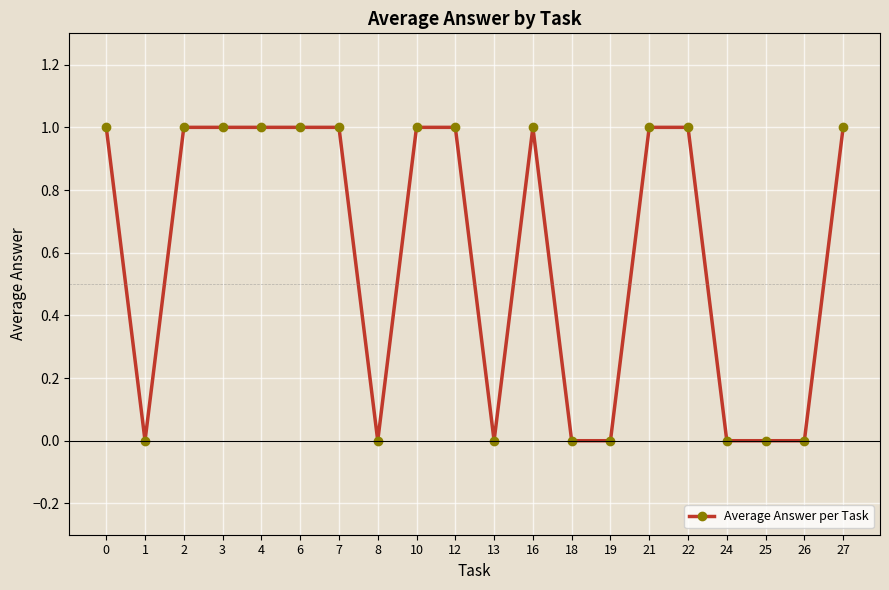

The chart shows a value of 0 at 19. True or false?

True